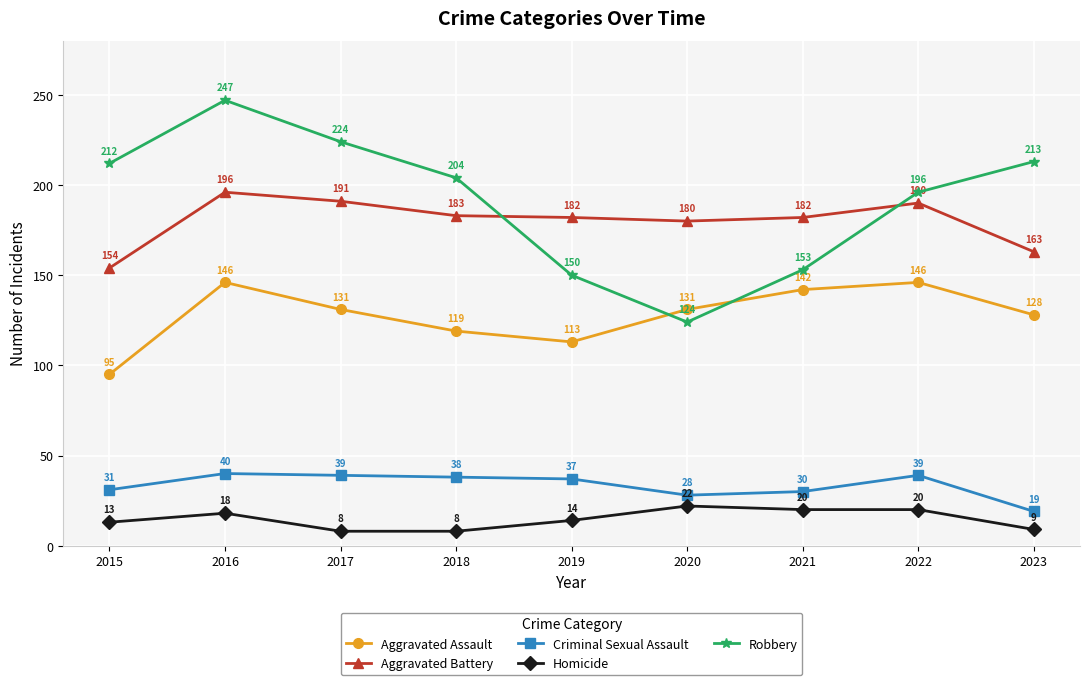

What is the spread (max minus min) of values at 2021?

162